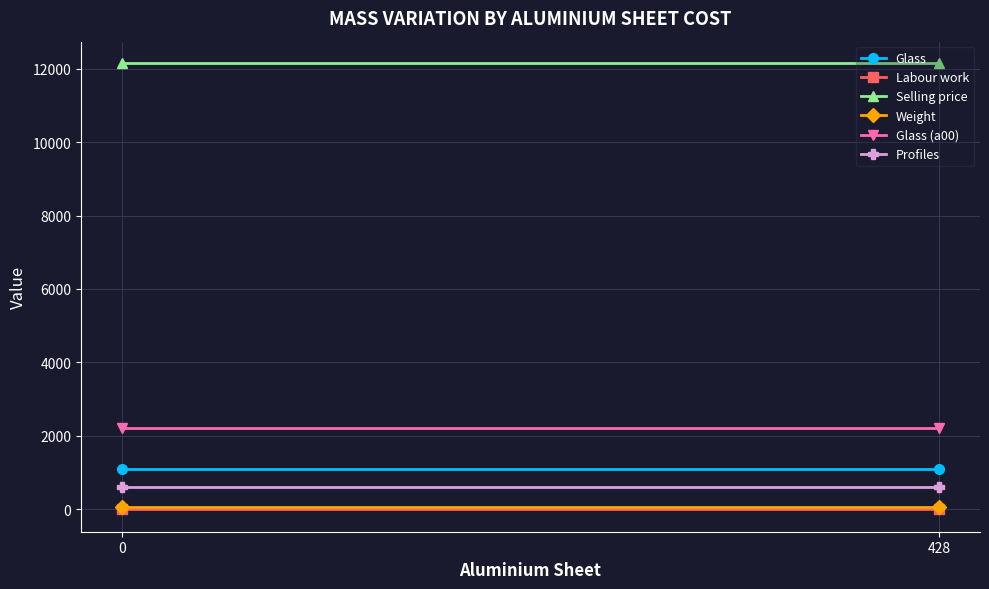

What is the difference between the highest and lowest values at 0?

12152.0